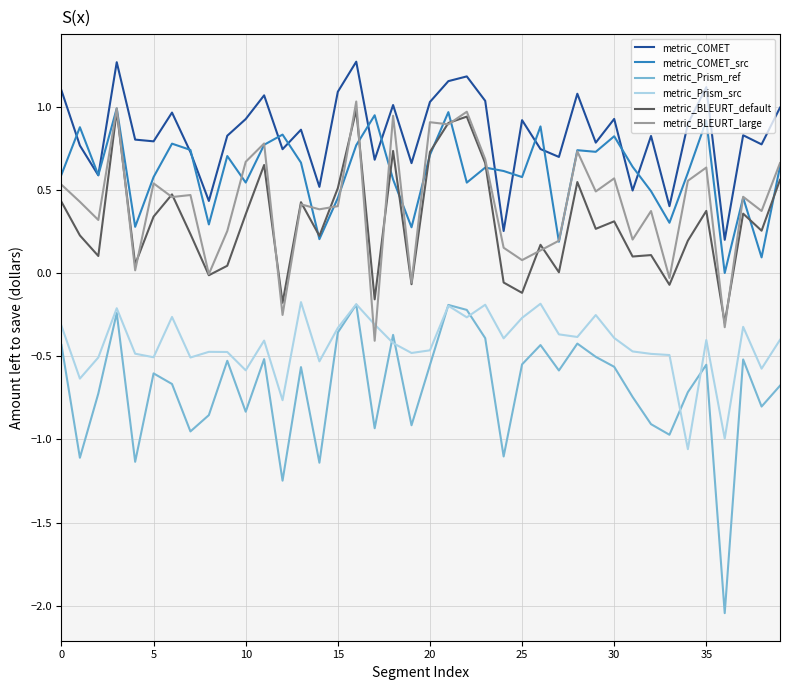

What is the maximum value shown in the chart?

1.3